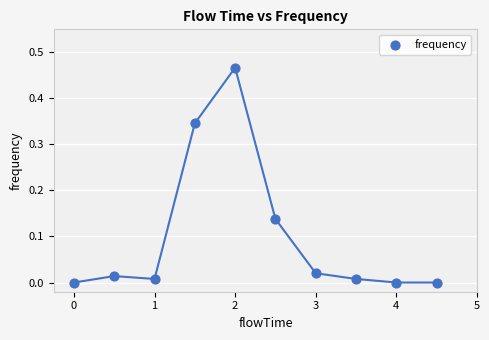

What is the range of X values (max minus min)?

4.5